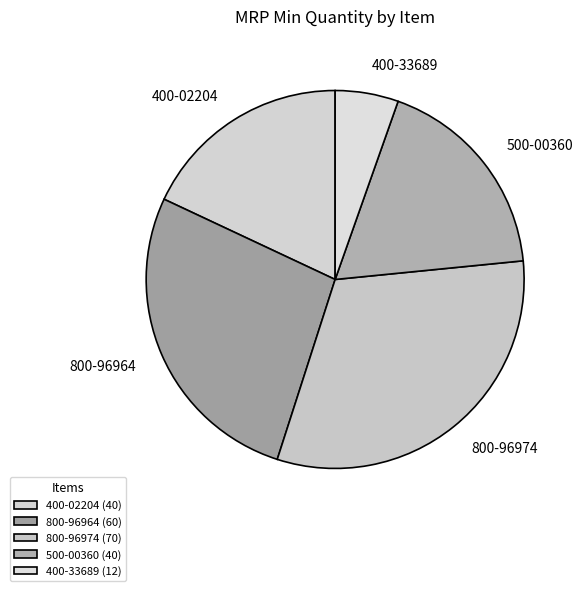

Which has a higher value, 800-96974 or 400-33689?

800-96974